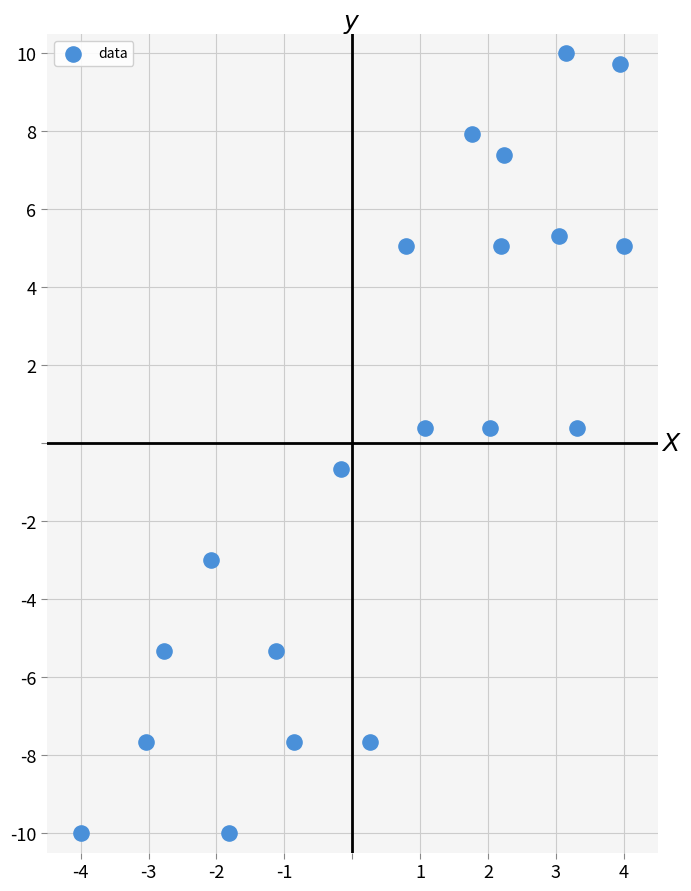

What is the range of Y values (max minus min)?

20.0